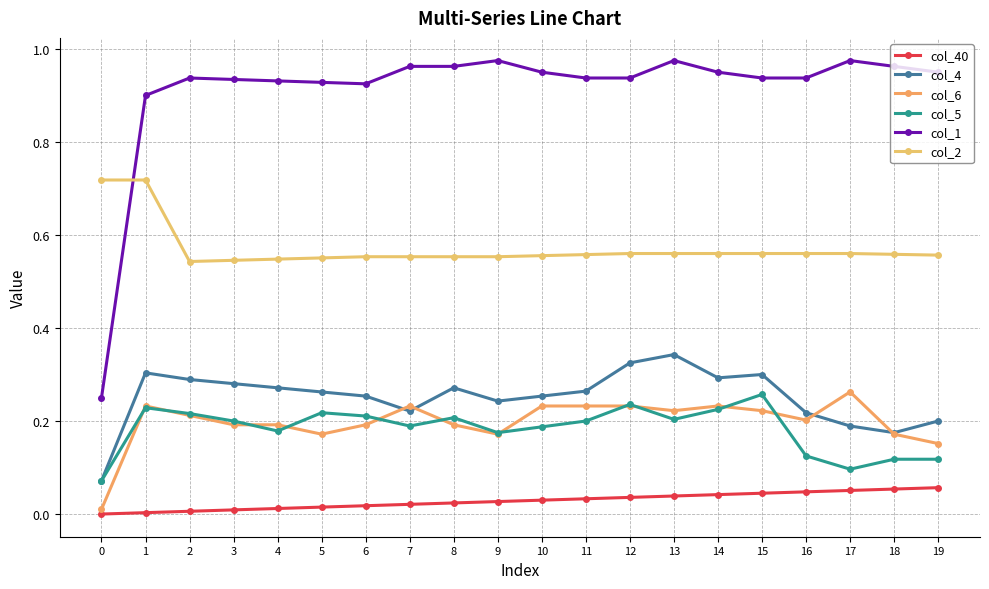

True or false: col_6 has a value of 0.4 at 1.

False